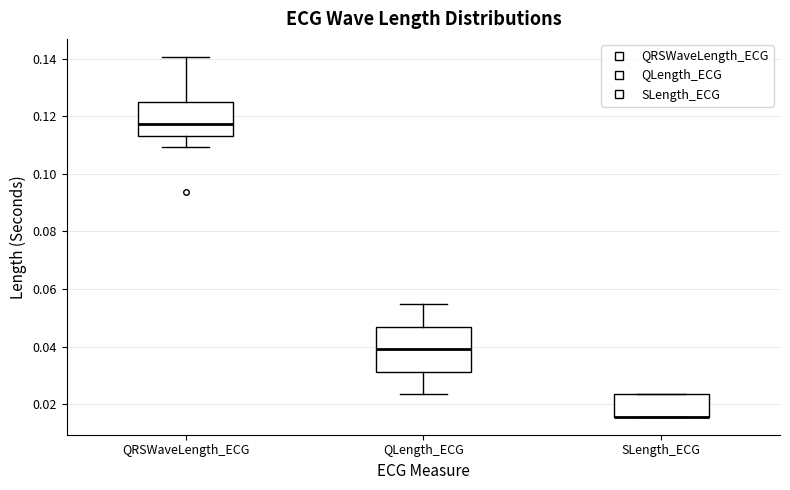

Reading left to right, read every box against the y-axis: the position of its median line, the range the box covers, and the ends of its whiskers. The values are not printed on the chart, so give them approximately, as read against the axis.

QRSWaveLength_ECG: median 0.118, box 0.114 to 0.126, whiskers 0.110 to 0.140
QLength_ECG: median 0.040, box 0.032 to 0.046, whiskers 0.024 to 0.054
SLength_ECG: median 0.016 (drawn on the box's lower edge), box 0.016 to 0.024, whiskers 0.016 to 0.024